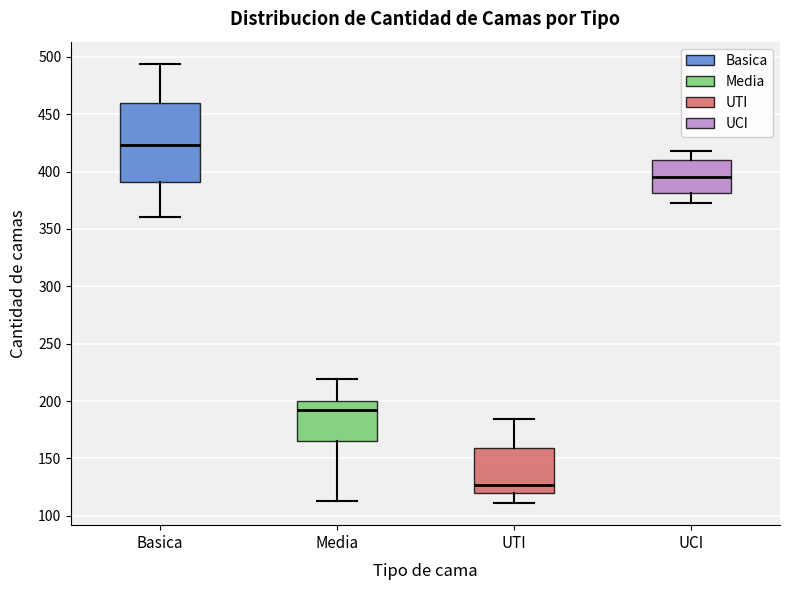

Where does the median line of the box for UTI sit on the y-axis? The values are not printed on the chart, so give them approximately, as read against the axis.

125